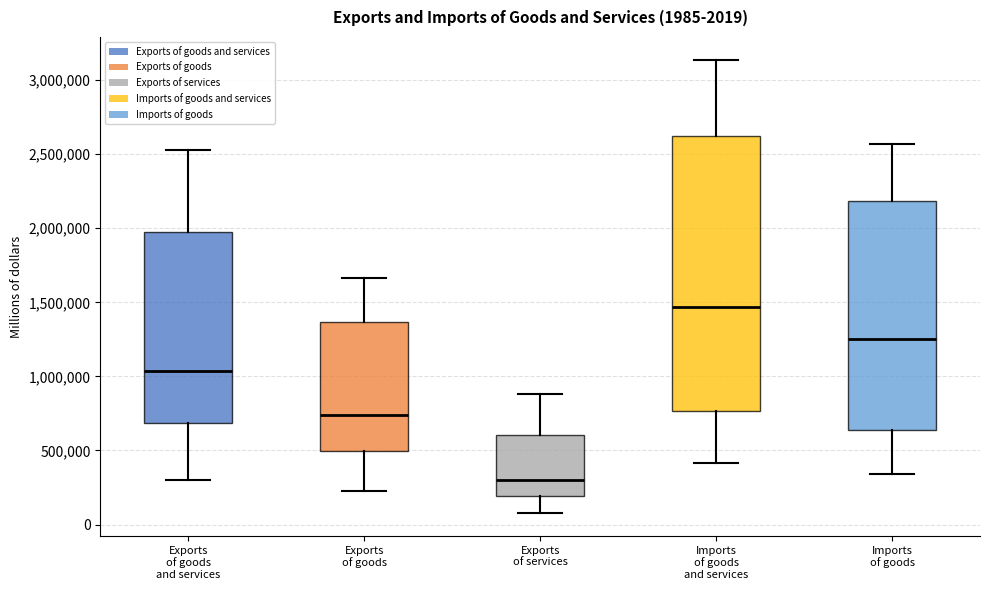

Which box is the tallest, from its lower edge to its upper edge?

Imports of goods and services